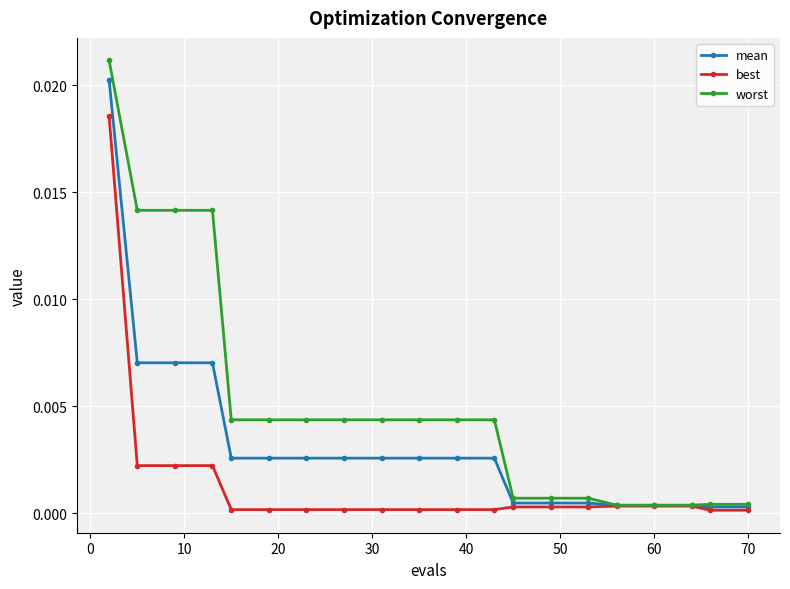

Which series has the largest range (max minus min)?

worst